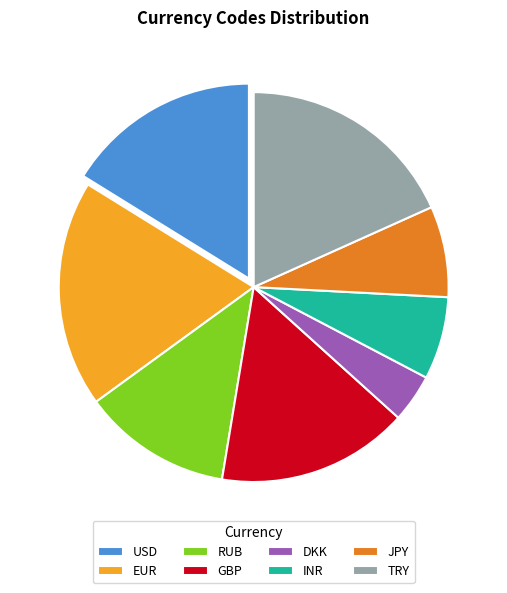

Is EUR the majority of the pie?

No